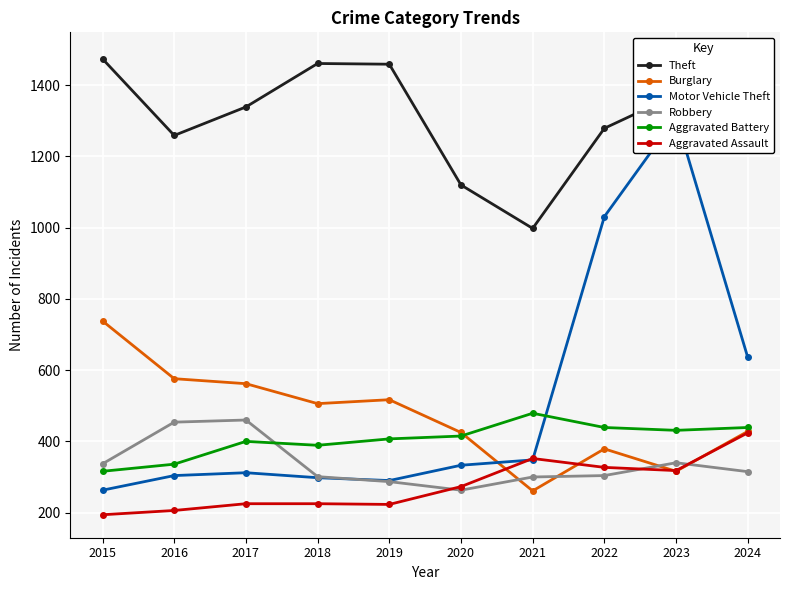

What is the value of the Burglary point at the 7th from the left?

261